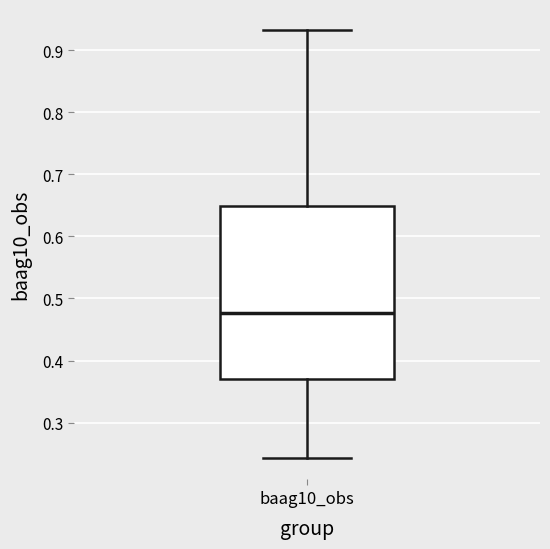

Where is the lower edge of the box for baag10_obs on the y-axis? The values are not printed on the chart, so give them approximately, as read against the axis.

0.37